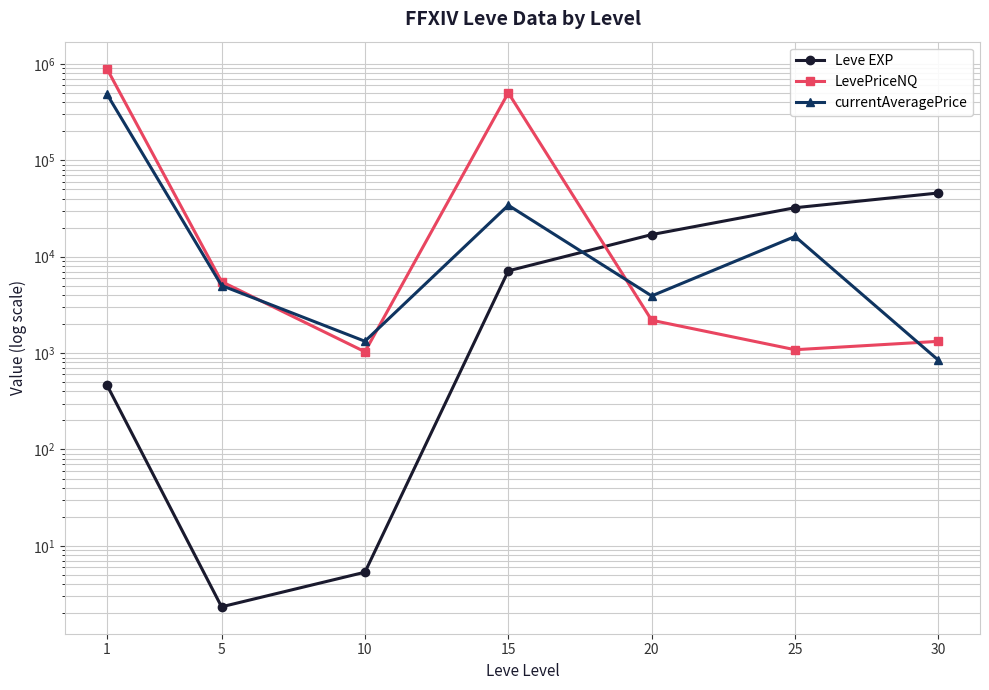

How many values in the currentAveragePrice series are below 5024?

3